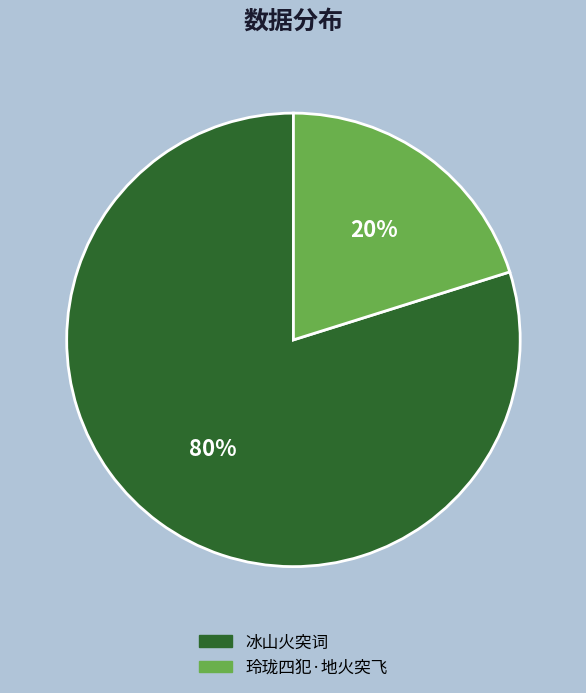

What percentage is the 冰山火突词 slice, to the nearest percent?

80%